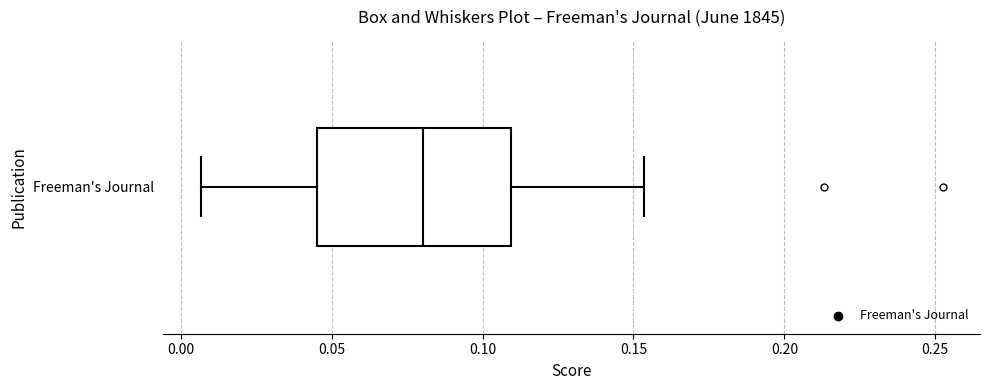

Where does the median line of the box for Freeman's Journal sit on the x-axis? The values are not printed on the chart, so give them approximately, as read against the axis.

0.080